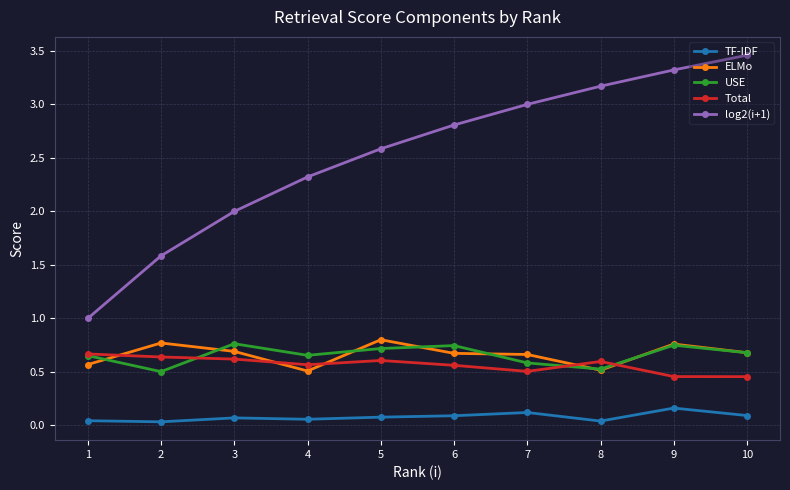

At which label is log2(i+1) closest to 2?

3